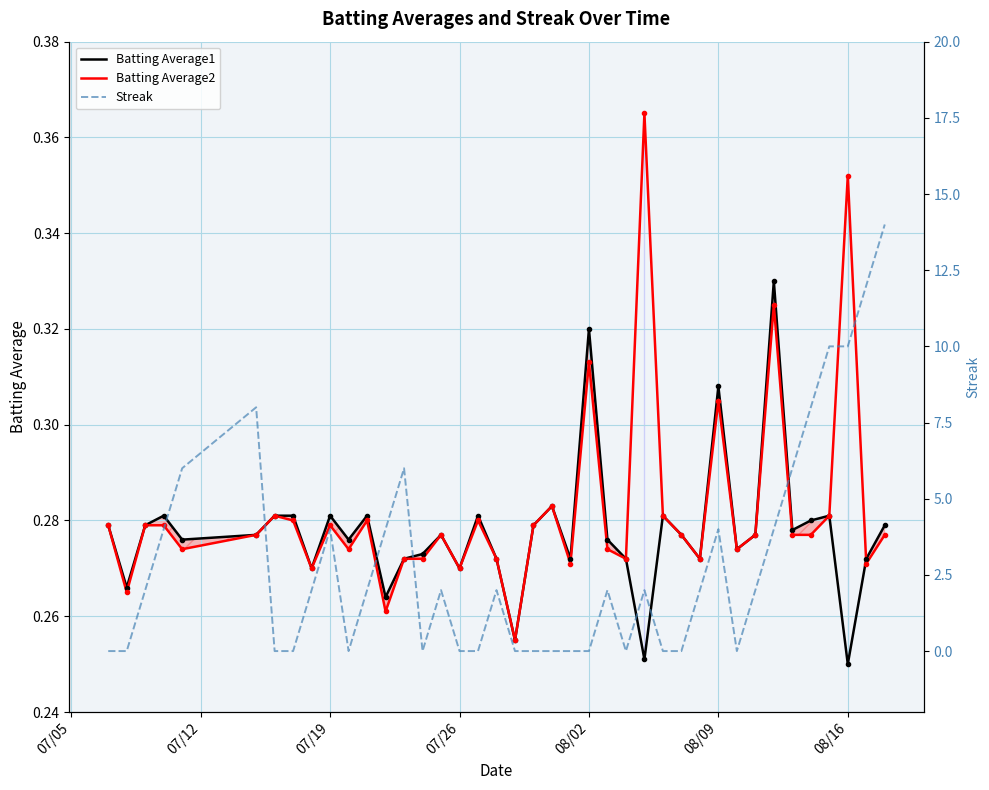

True or false: Batting Average1 and Batting Average2 intersect in this chart.

True